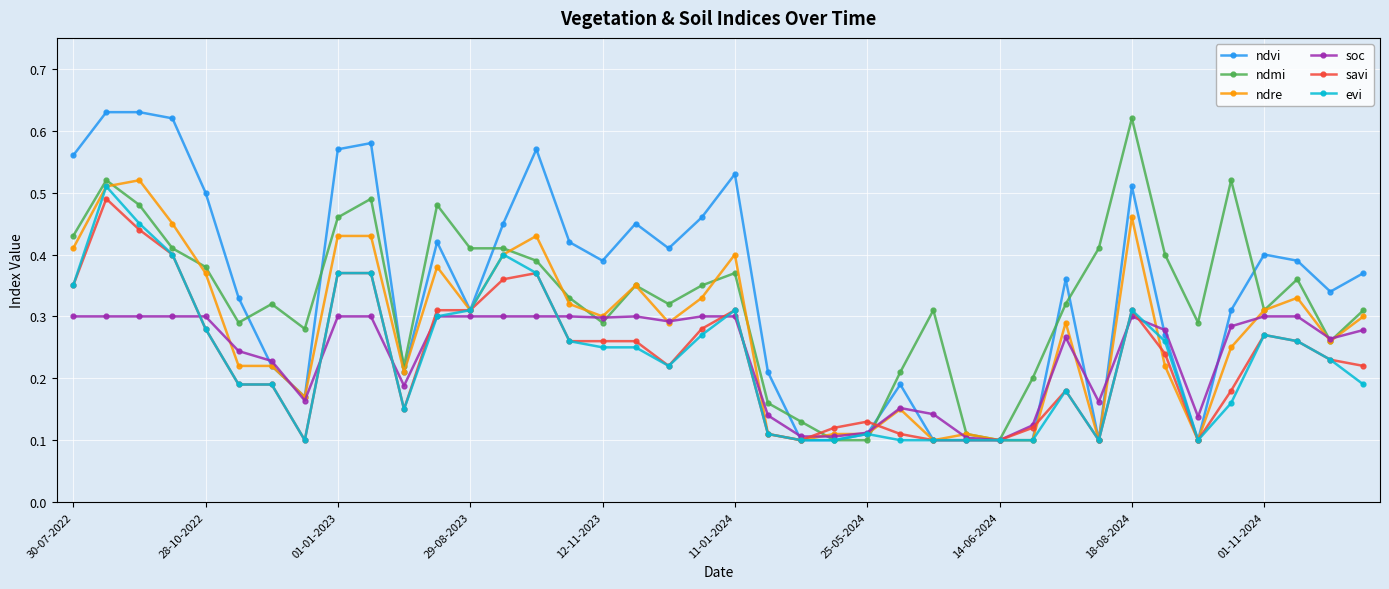

At how many categories does at least one series exceed 0?

40